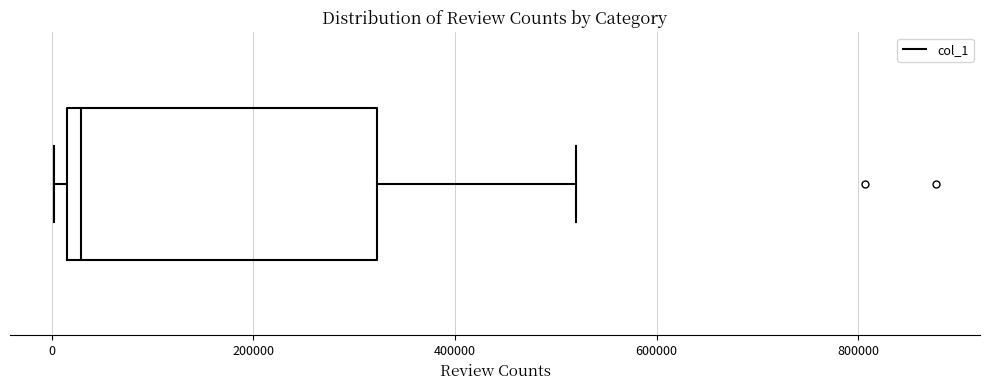

Transcribe this box plot: give where the median line is, the range the box spans, and where the two whiskers end, as read against the x-axis. The values are not printed on the chart, so give them approximately, as read against the axis.

median 20000 (just right of the box's left edge), box 20000 to 320000, whiskers 0 to 520000